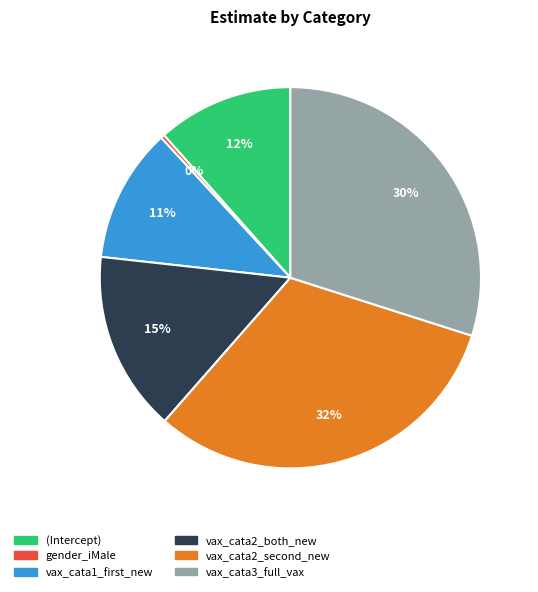

To the nearest percent, what is the difference between the vax_cata3_full_vax and (Intercept) slice percentages?

18%